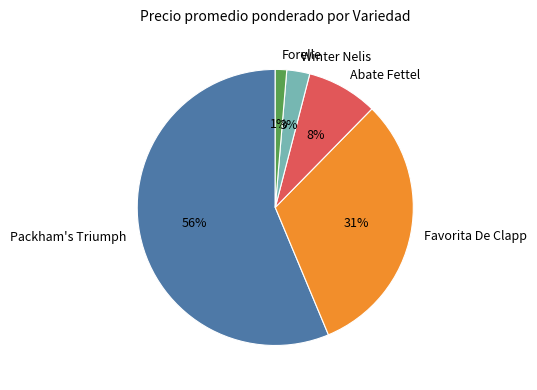

Do Packham's Triumph and Favorita De Clapp together represent more than half of the pie?

Yes